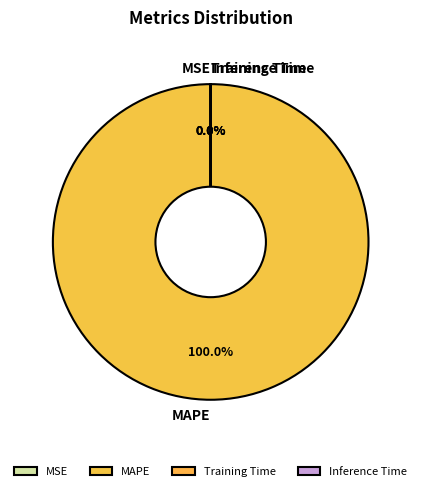

To the nearest percent, what is the difference between the largest and smallest slice percentages?

100%